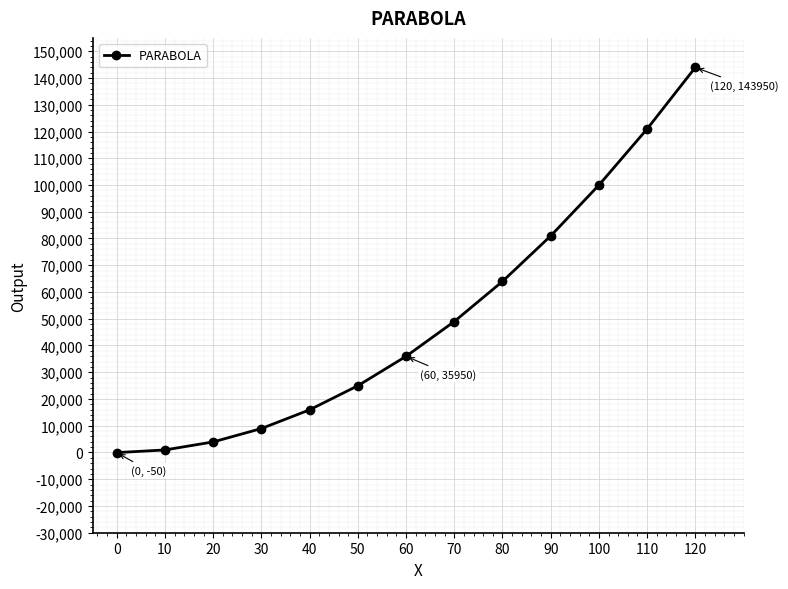

What value does the data have at 50?

24950